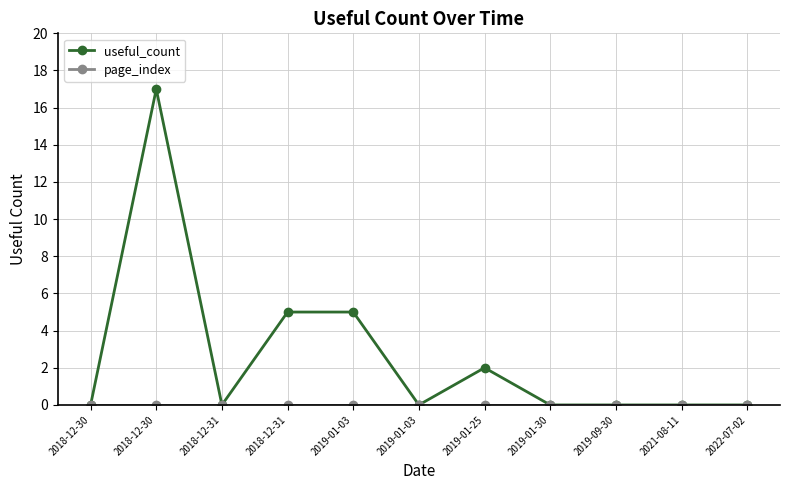

How many lines are shown in the chart?

2